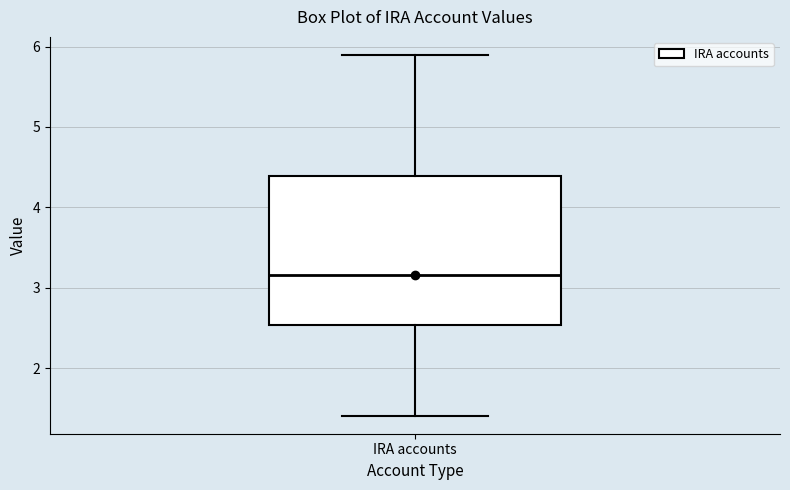

Transcribe this box plot: give where the median line is, the range the box spans, and where the two whiskers end, as read against the y-axis. The values are not printed on the chart, so give them approximately, as read against the axis.

median 3.2, box 2.5 to 4.4, whiskers 1.4 to 5.9